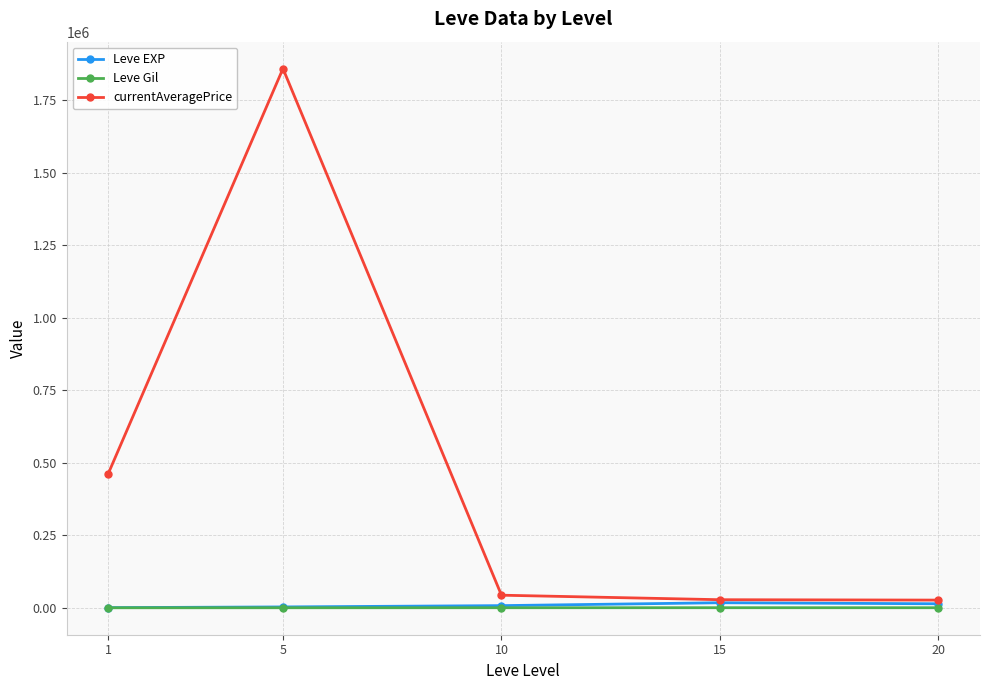

At which label is currentAveragePrice closest to 942483?

1